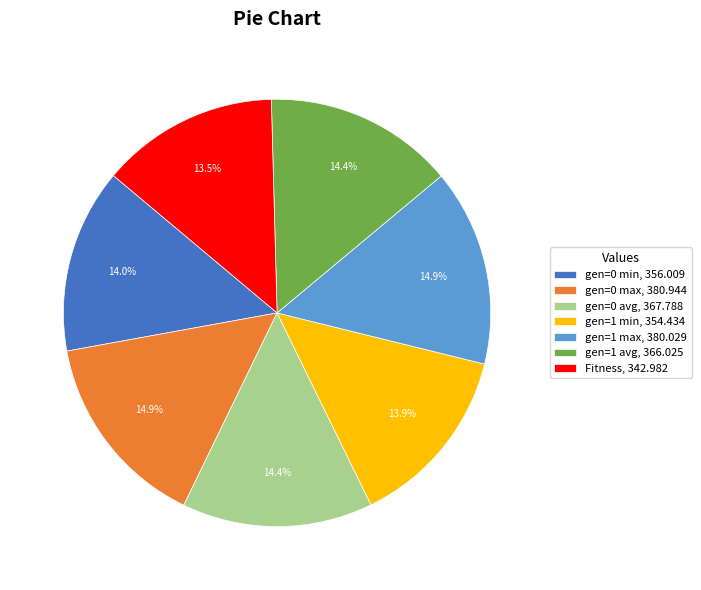

Is there any slice that represents more than half of the pie?

No